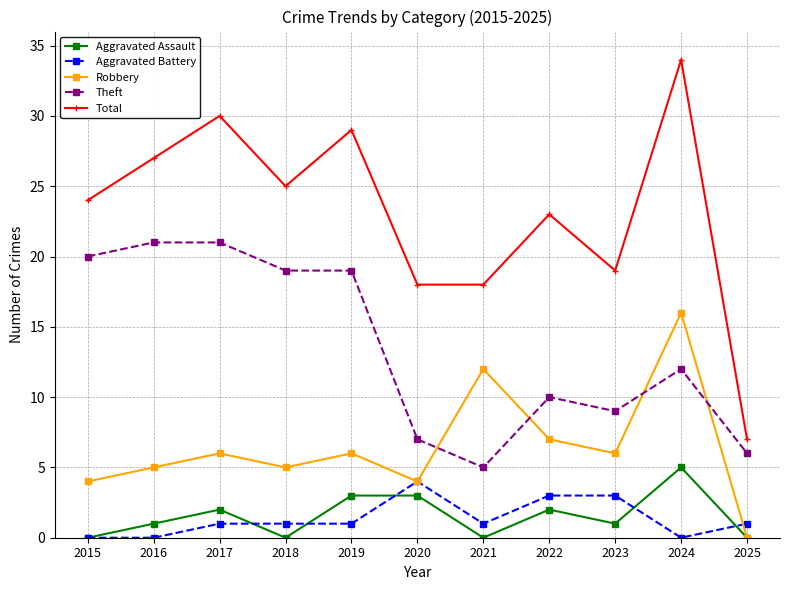

How many distinct data groups are displayed?

5